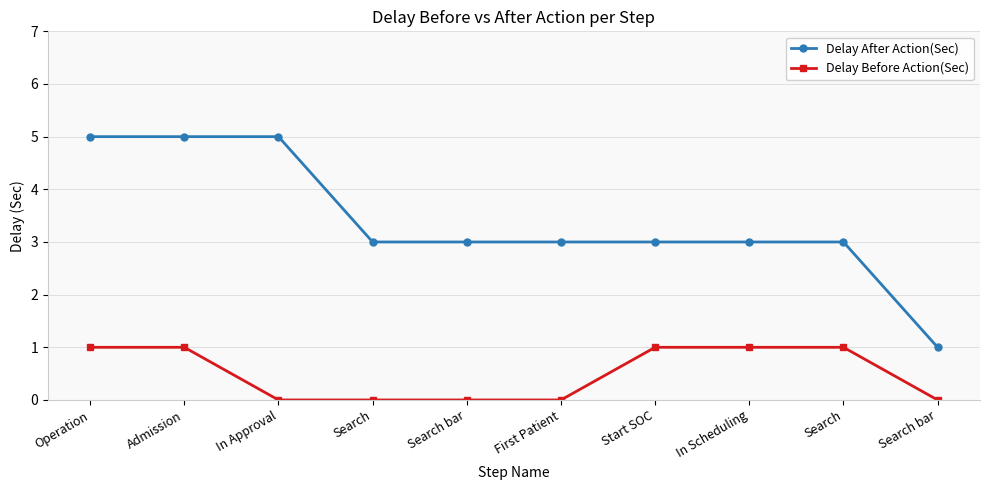

What are all the series names shown in the legend?

Delay After Action(Sec), Delay Before Action(Sec)